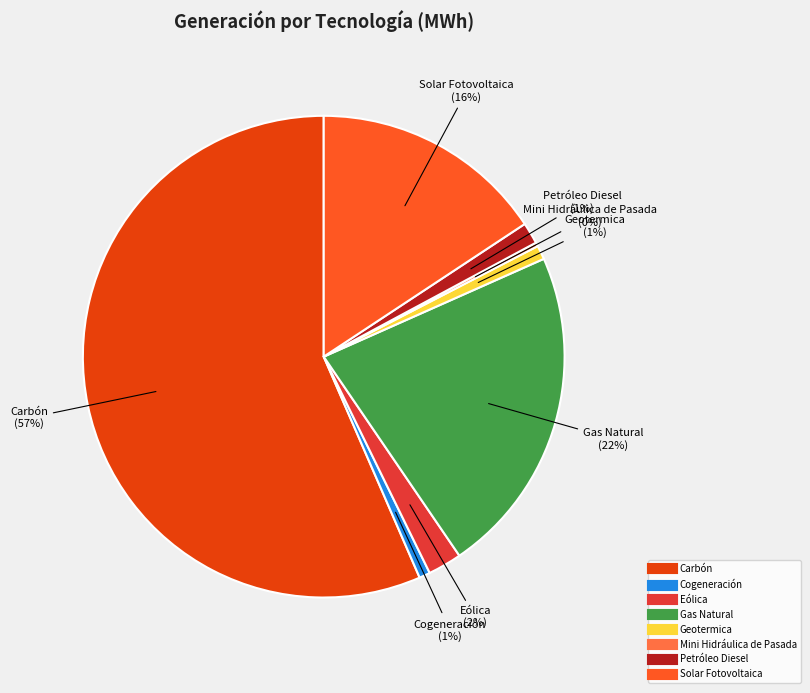

Is the sum of Petróleo Diesel and Cogeneración greater than half?

No